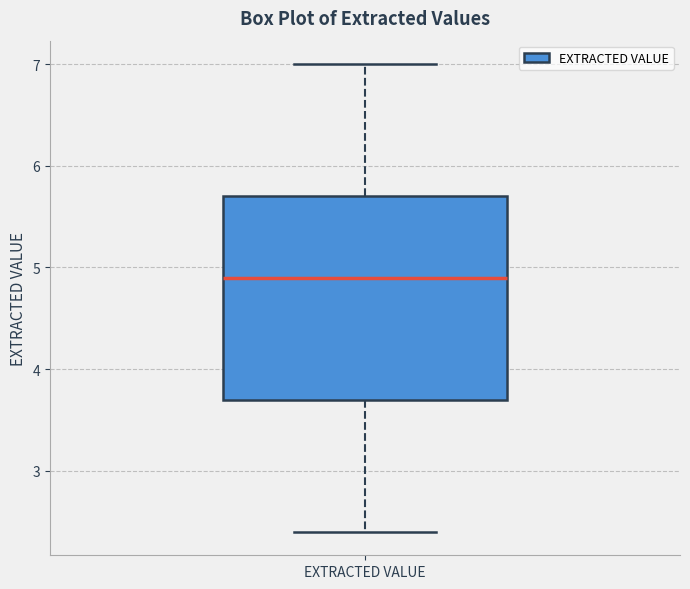

Where is the lower edge of the box for EXTRACTED VALUE on the y-axis? The values are not printed on the chart, so give them approximately, as read against the axis.

3.7